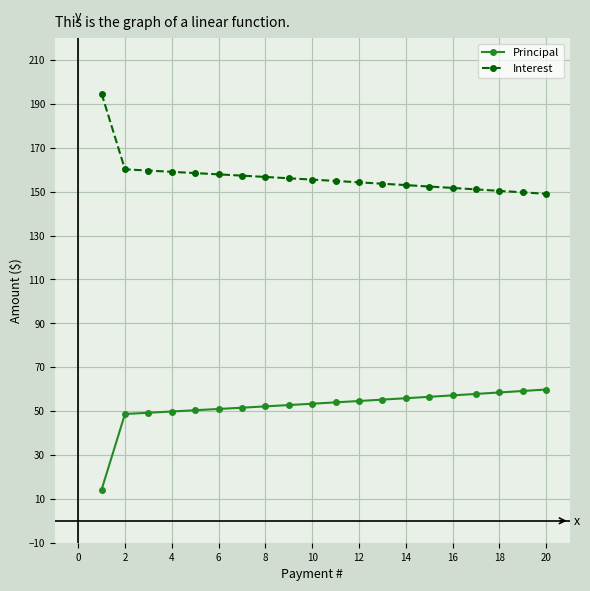

Count the number of data series in this chart.

2